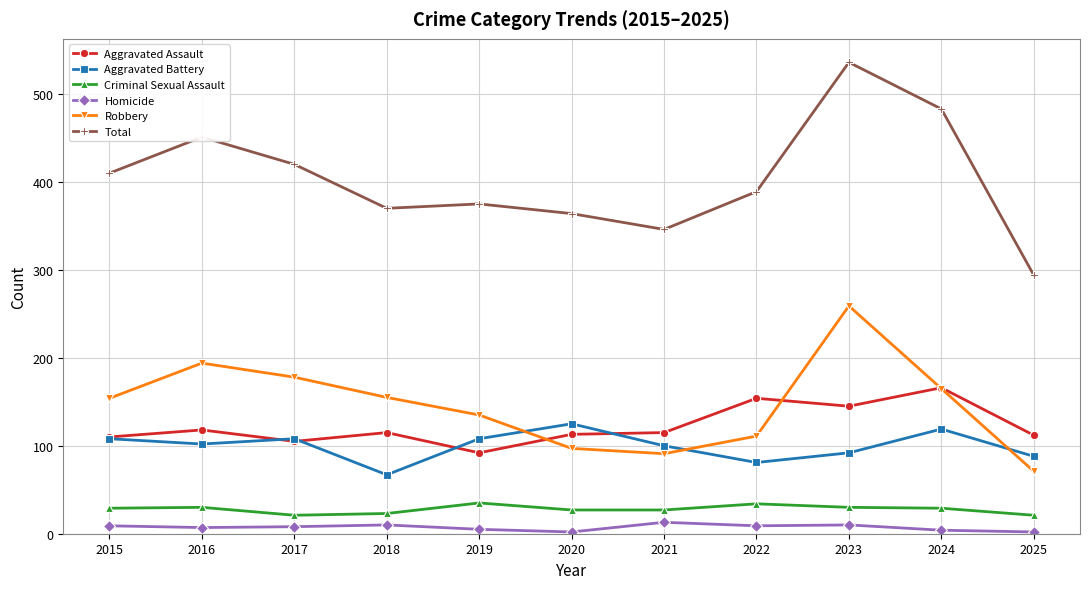

At which category is the sum across all series the highest?

2023